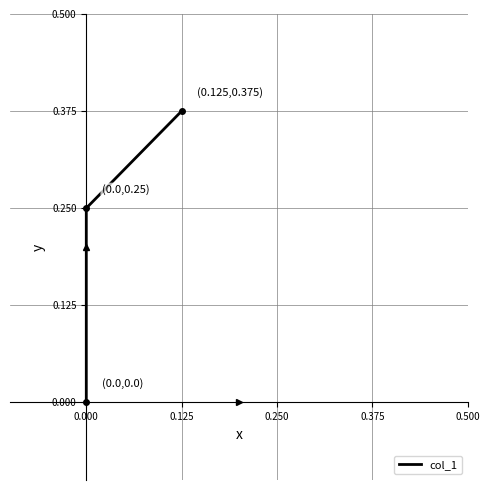

What is the change in value from 0.125 to 0.000?

-0.1